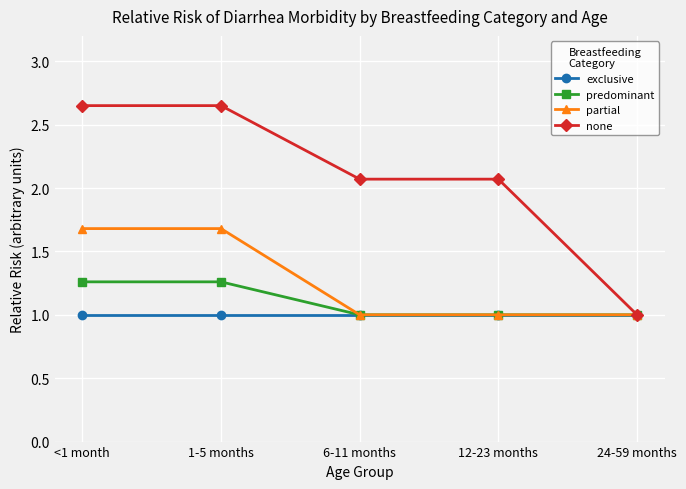

What are all the series names shown in the legend?

exclusive, predominant, partial, none